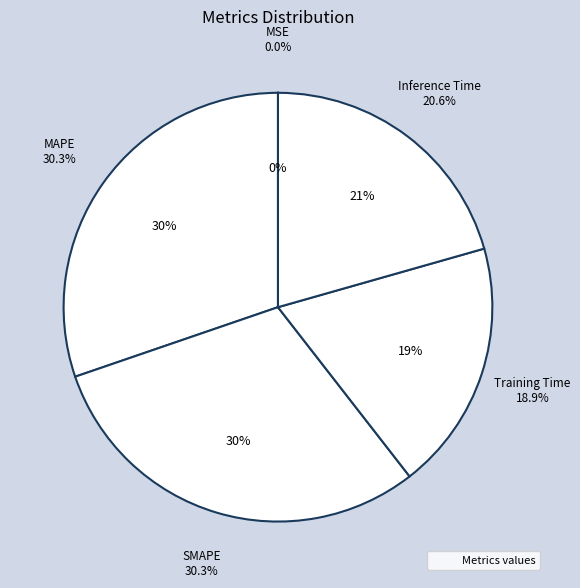

To the nearest percent, what is the combined percentage of SMAPE and MAPE?

61%